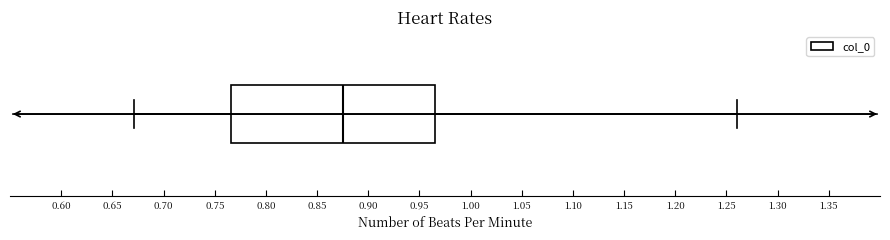

Read this box plot against the x-axis: the position of the median line, the range covered by the box, and the ends of both whiskers. The values are not printed on the chart, so give them approximately, as read against the axis.

median 0.875, box 0.765 to 0.965, whiskers 0.670 to 1.260